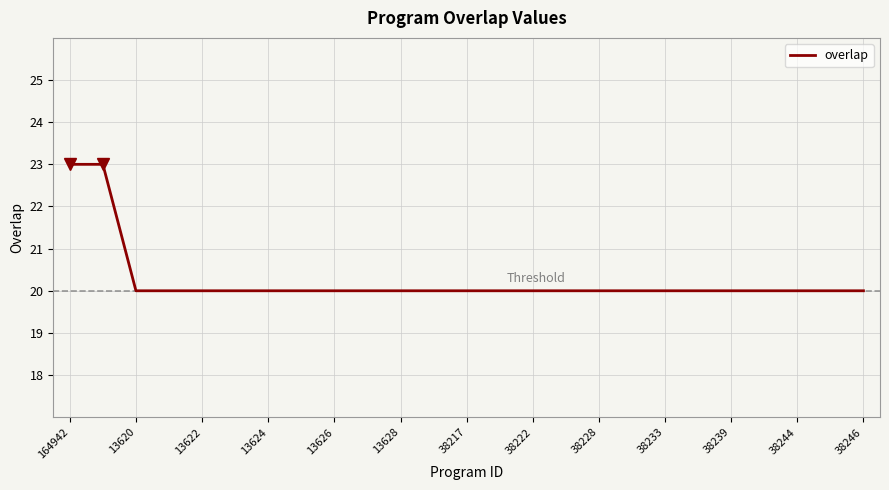

What is the difference between the maximum and minimum values?

3